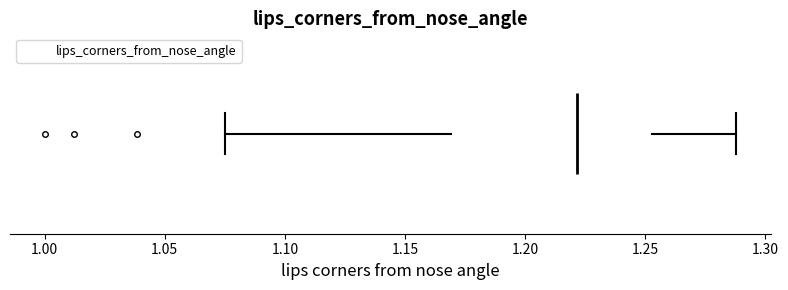

Transcribe this box plot: give where the median line is, the range the box spans, and where the two whiskers end, as read against the x-axis. The values are not printed on the chart, so give them approximately, as read against the axis.

median 1.220, box 1.170 to 1.255, whiskers 1.075 to 1.290